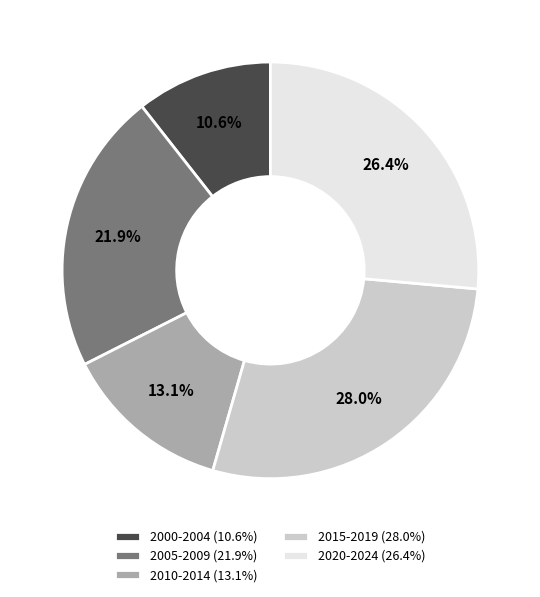

To the nearest percent, what portion does 2015-2019 represent?

28%